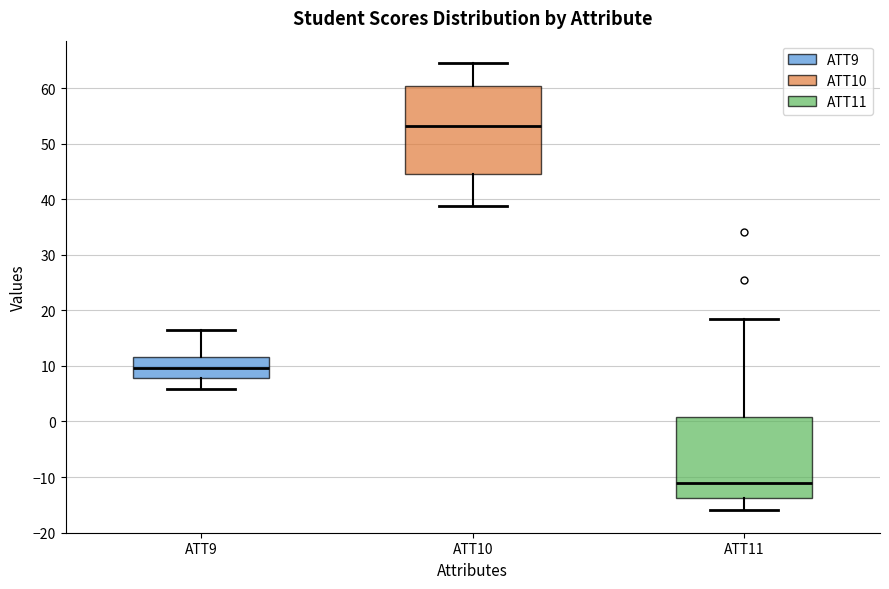

Reading left to right, read every box against the y-axis: the position of its median line, the range the box covers, and the ends of its whiskers. The values are not printed on the chart, so give them approximately, as read against the axis.

ATT9: median 10, box 8 to 12, whiskers 6 to 17
ATT10: median 53, box 45 to 60, whiskers 39 to 65
ATT11: median -11, box -14 to 1, whiskers -16 to 19